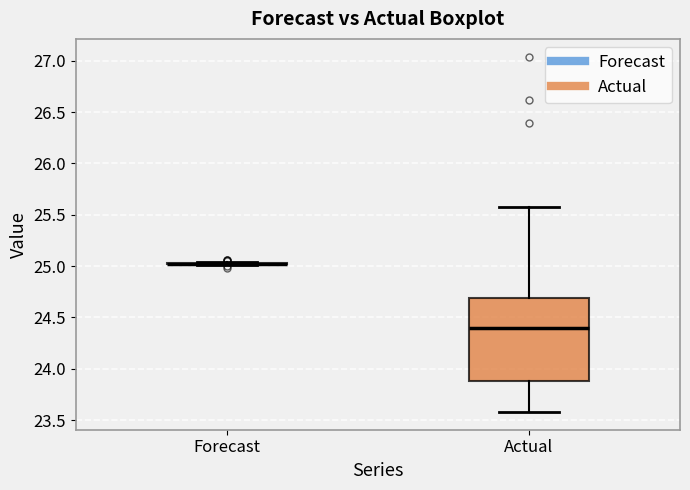

Where is the upper edge of the box for Actual on the y-axis? The values are not printed on the chart, so give them approximately, as read against the axis.

24.70